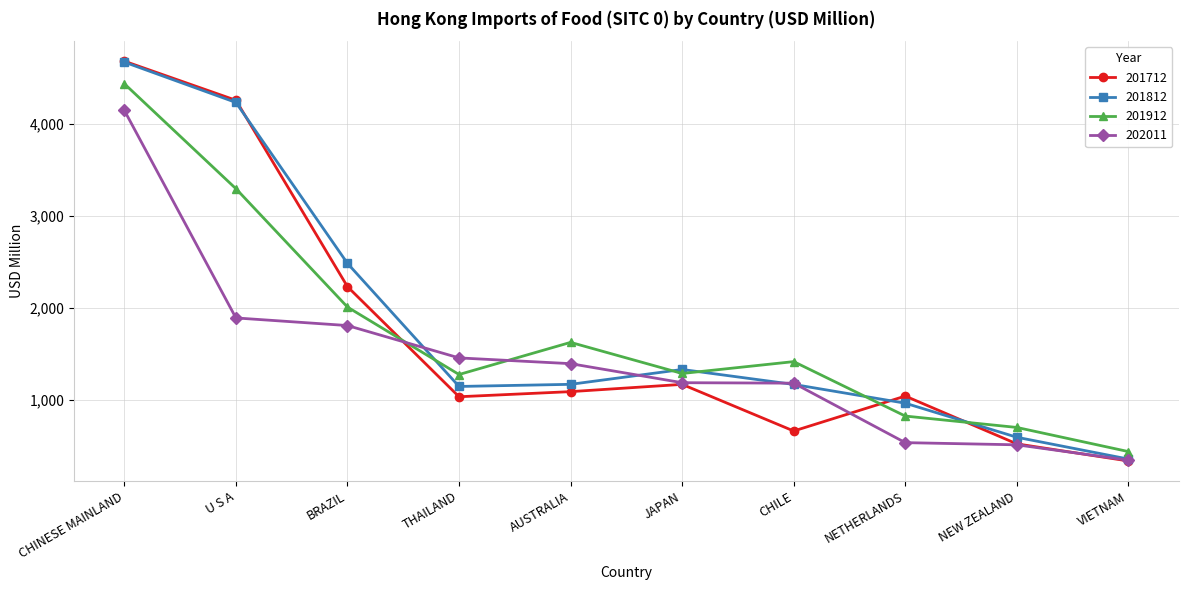

What is the smallest value displayed?

339.8